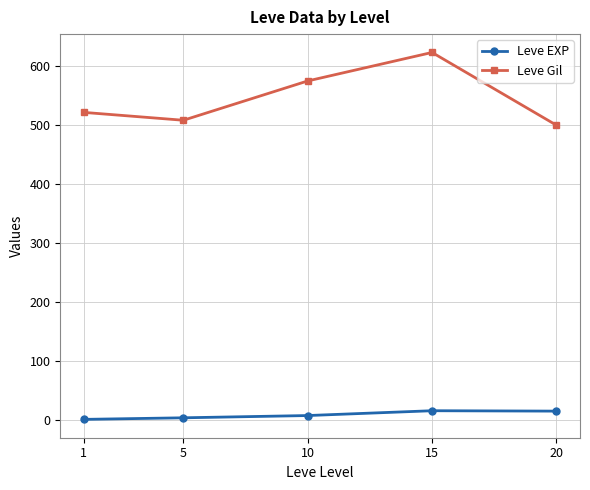

True or false: Leve Gil and Leve EXP cross at least once.

False